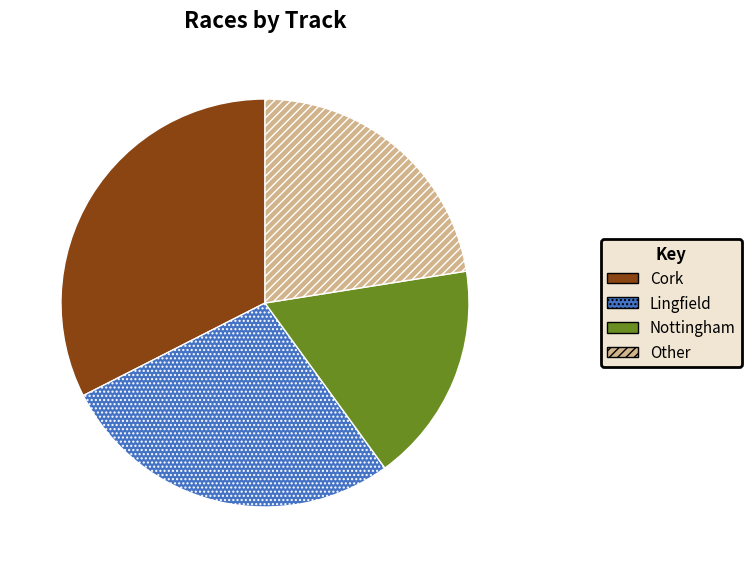

True or false: Other accounts for 22% of the total.

True